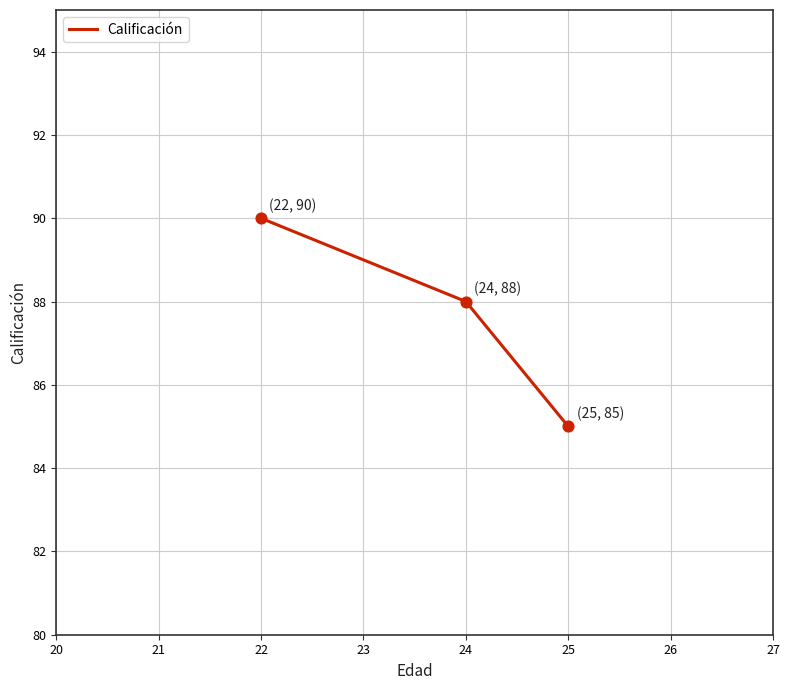

What is the ratio of the value at 24 to the value at 22?

1.0